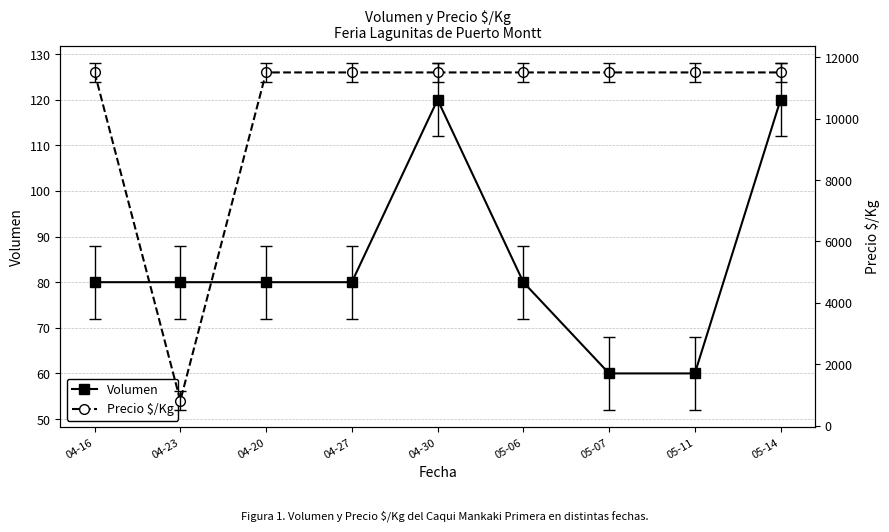

Reading right to left, list all the values displayed in this chart.

Volumen: 120	60	60	80	120	80	80	80	80
Precio $/Kg: 11500	11500	11500	11500	11500	11500	11500	821	11500